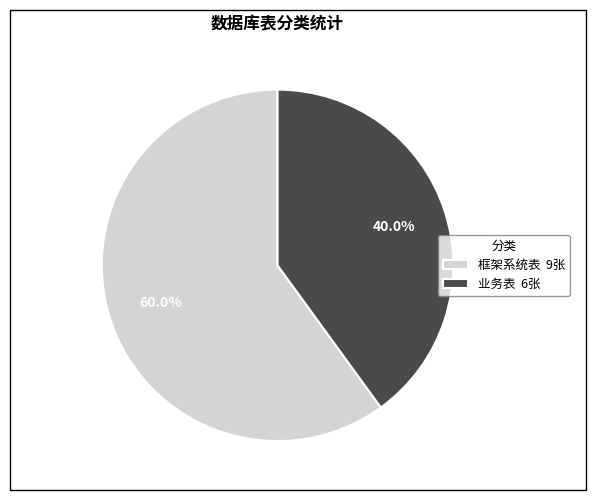

Which category has the smallest portion of the pie?

业务表